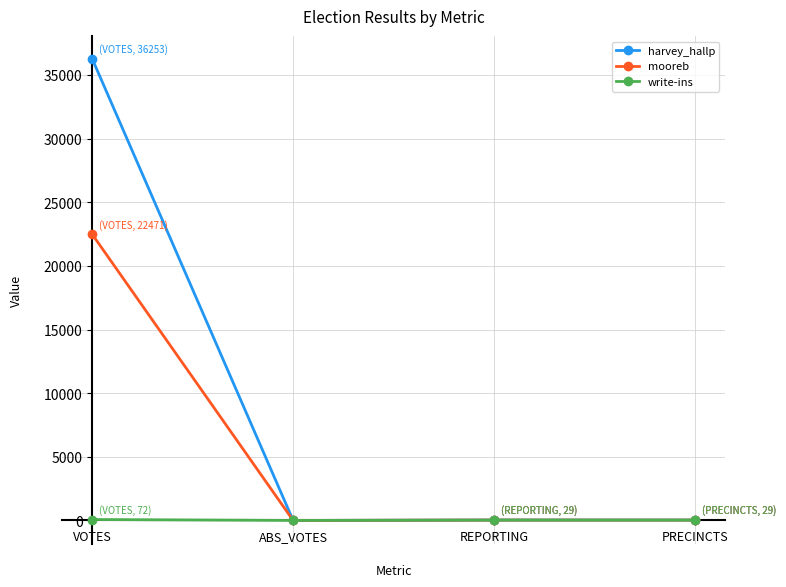

At which category is the sum across all series the highest?

VOTES